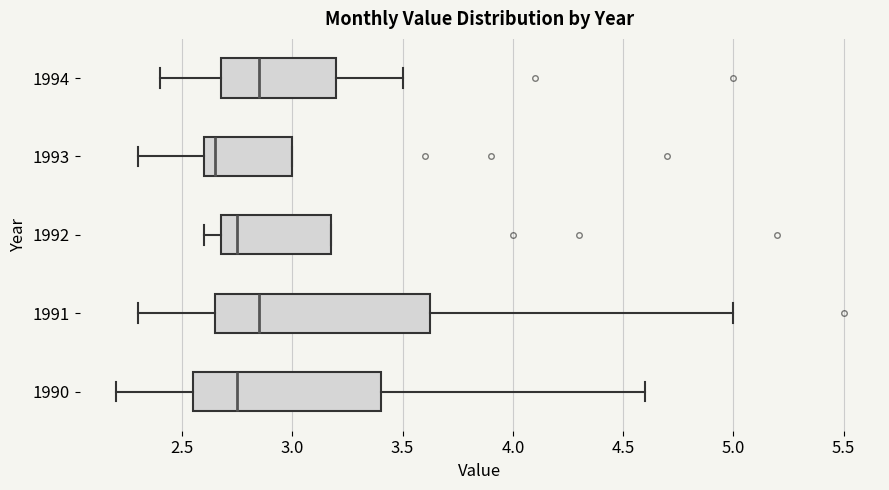

Where does the left whisker of the box at y = 1993 end on the x-axis? The values are not printed on the chart, so give them approximately, as read against the axis.

2.30